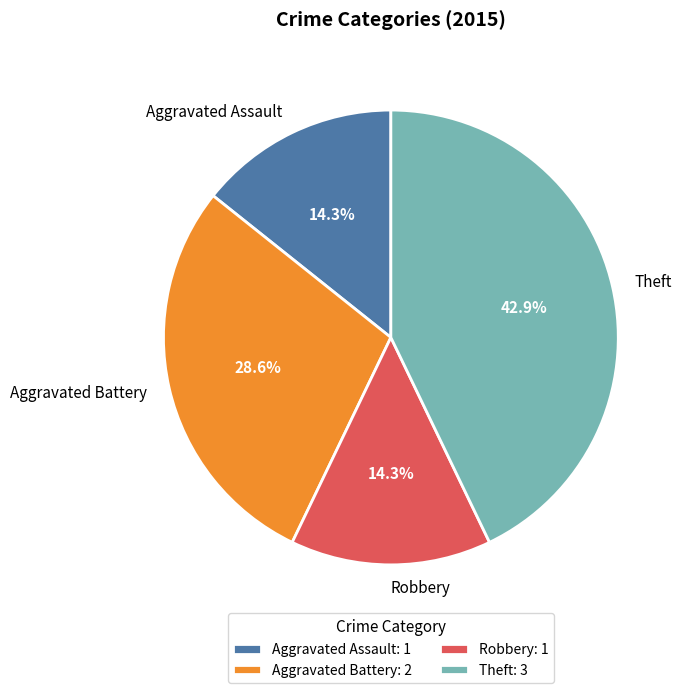

Does any single category account for the majority?

No